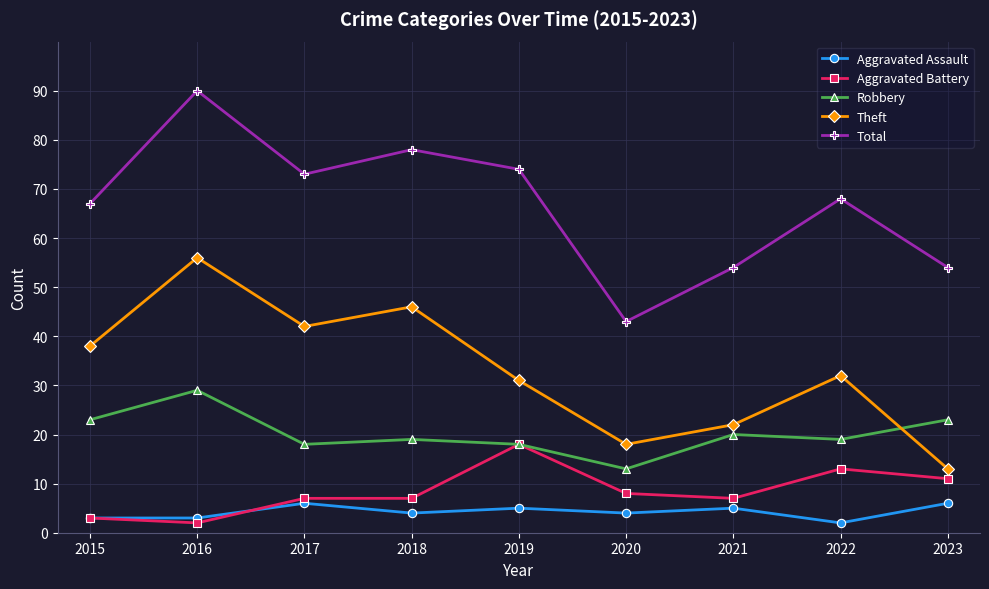

What is the greatest value displayed?

90